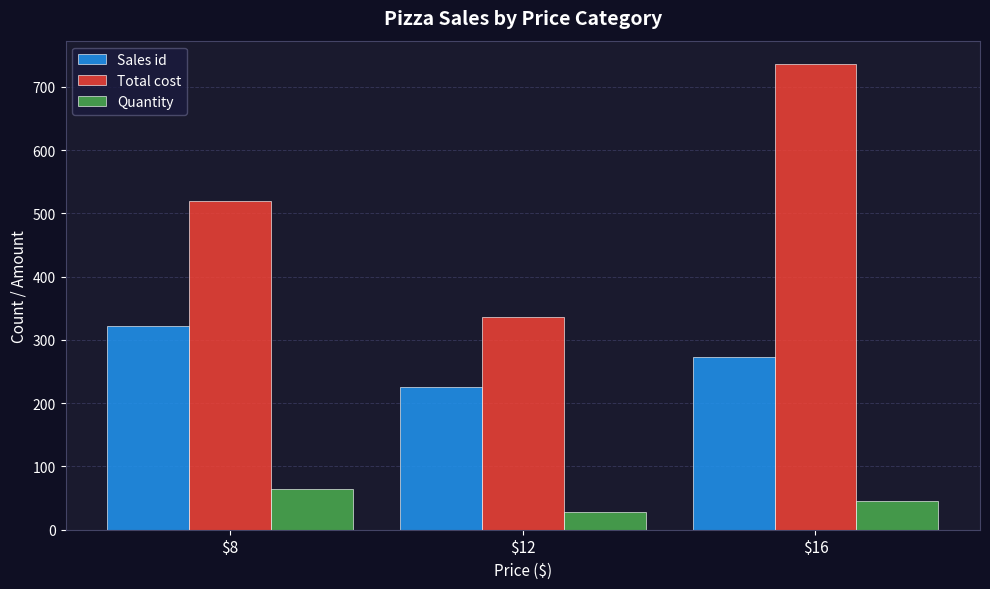

What is the value of the Quantity bar at the 3rd from the left?

46